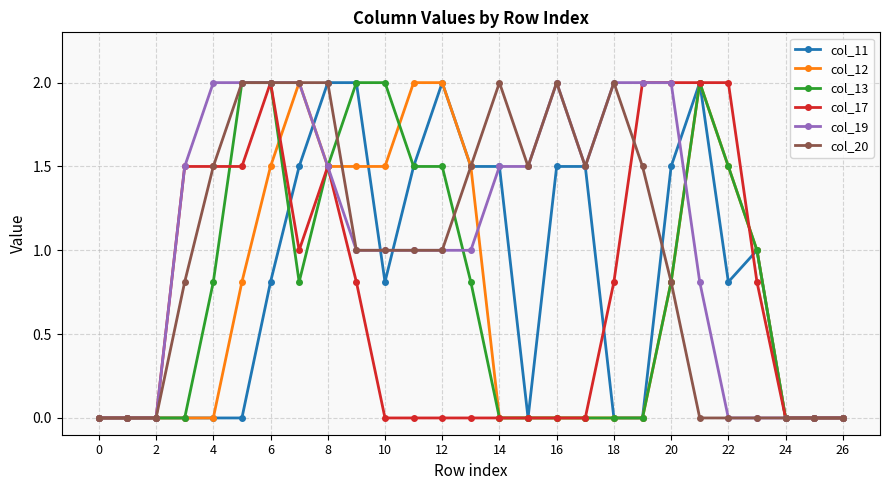

What is the value of the col_19 point at the 4th from the left?

1.5